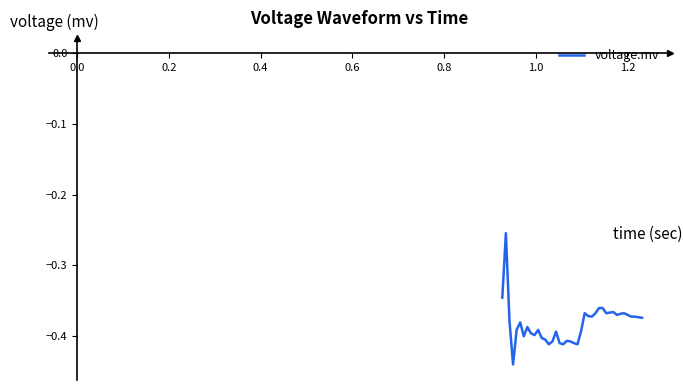

Does the chart have visible grid lines?

No